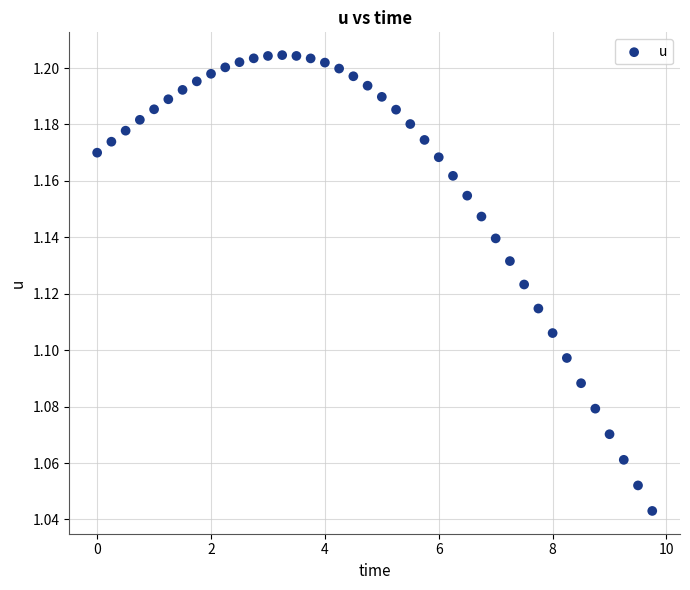

What is the range of X values (max minus min)?

9.8